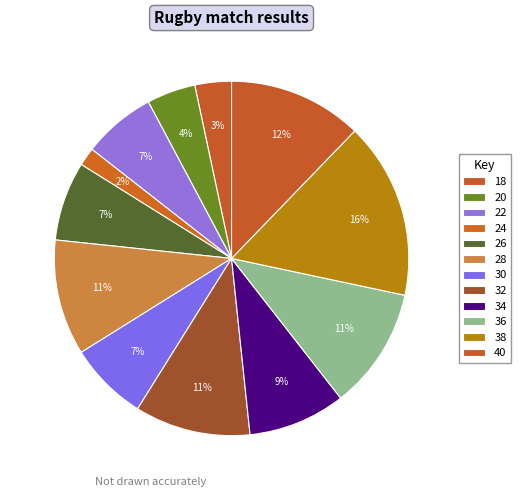

How many segments does this pie chart have?

12